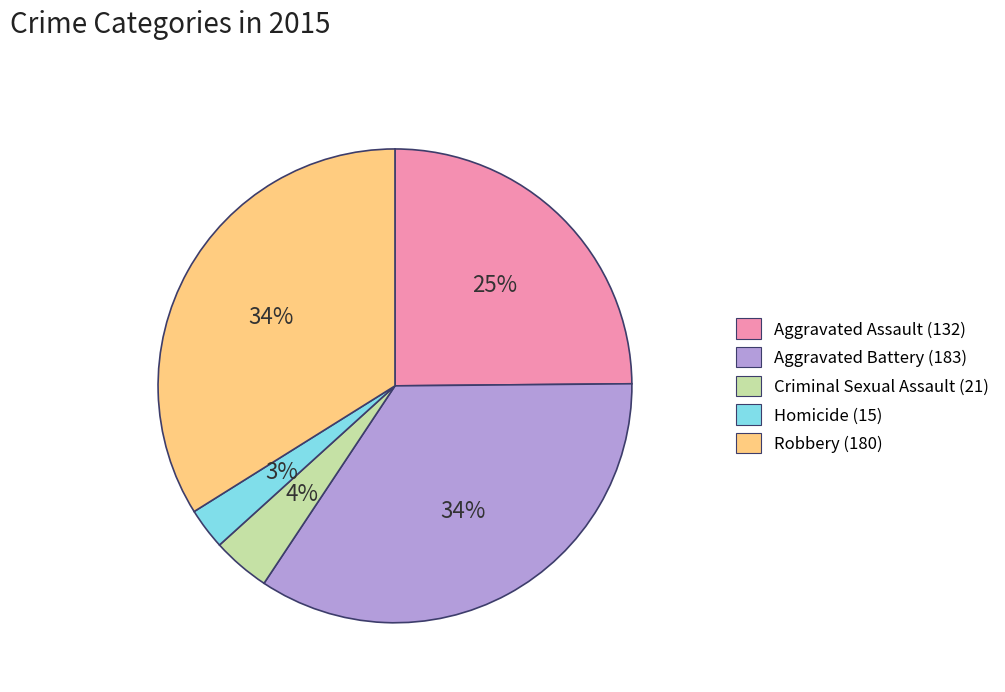

Do Robbery and Criminal Sexual Assault together represent more than half of the pie?

No